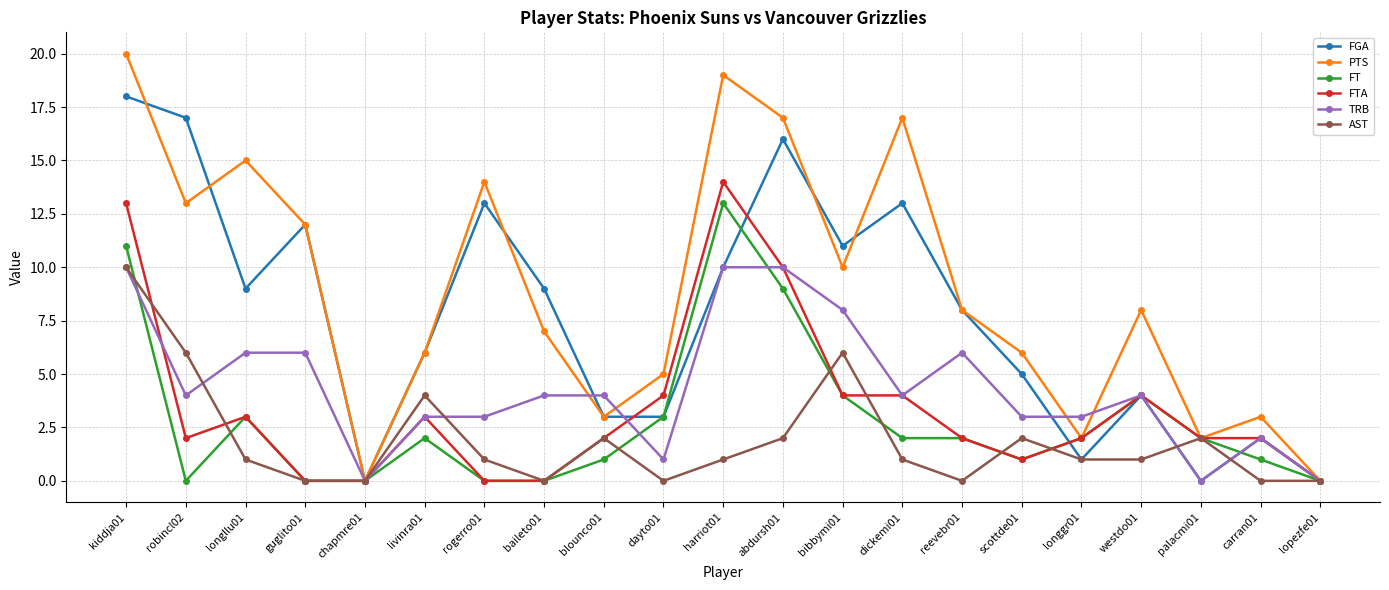

Reading left to right, what are all the values shown in this chart?

FGA: 18	17	9	12	0	6	13	9	3	3	10	16	11	13	8	5	1	4	0	2	0
PTS: 20	13	15	12	0	6	14	7	3	5	19	17	10	17	8	6	2	8	2	3	0
FT: 11	0	3	0	0	2	0	0	1	3	13	9	4	2	2	1	2	4	2	1	0
FTA: 13	2	3	0	0	3	0	0	2	4	14	10	4	4	2	1	2	4	2	2	0
TRB: 10	4	6	6	0	3	3	4	4	1	10	10	8	4	6	3	3	4	0	2	0
AST: 10	6	1	0	0	4	1	0	2	0	1	2	6	1	0	2	1	1	2	0	0